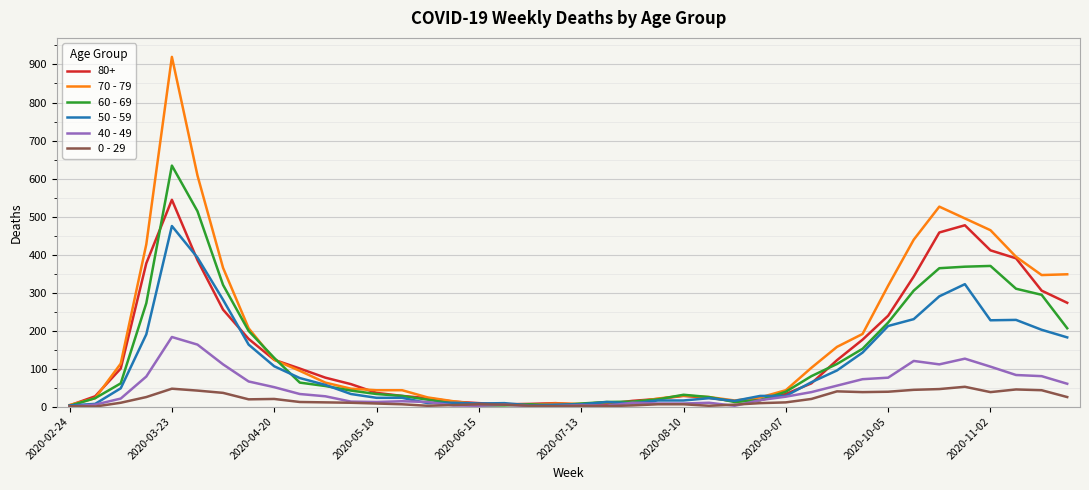

Which series has the widest spread of values?

70 - 79